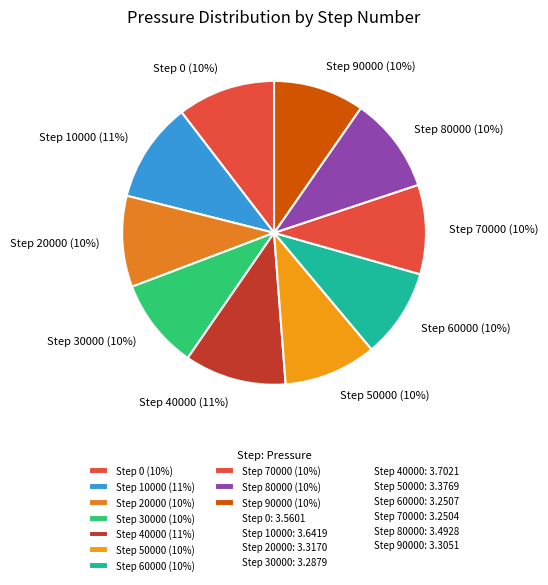

To the nearest percent, what percentage of the pie is Step 20000 (10%)?

10%